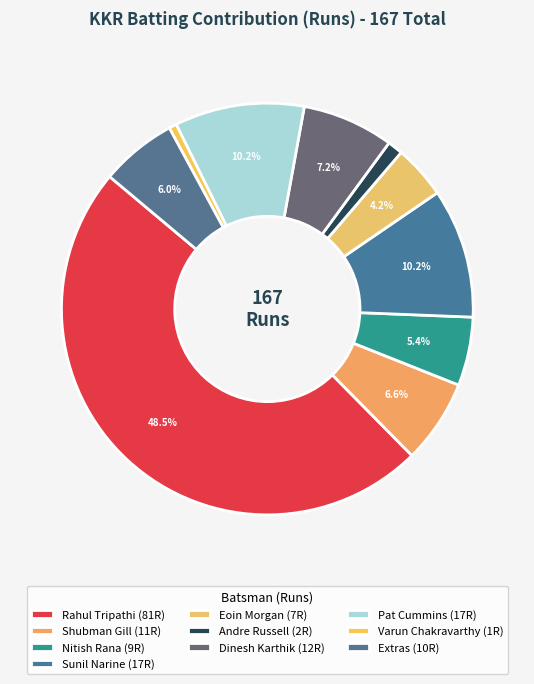

Count the number of slices in the pie.

10